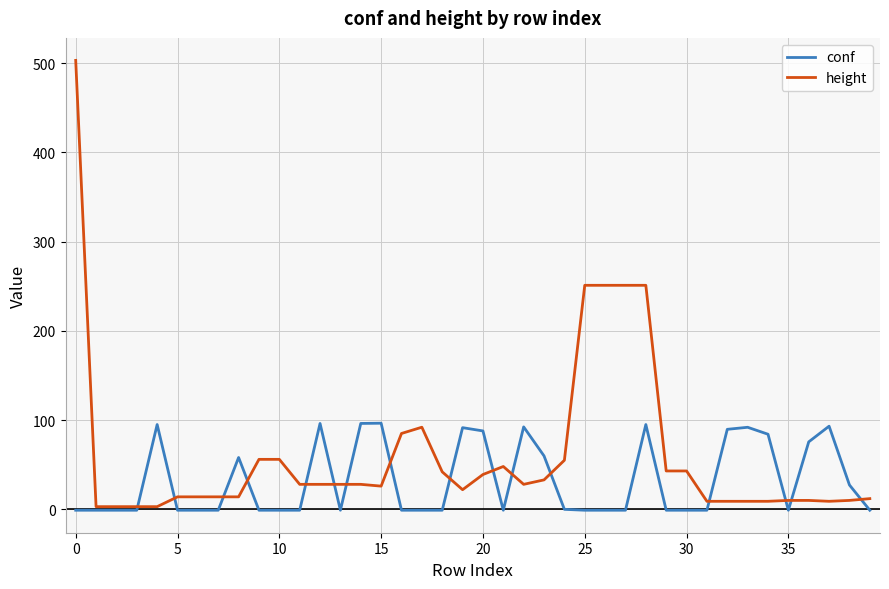

What is the maximum value for height?

503.0